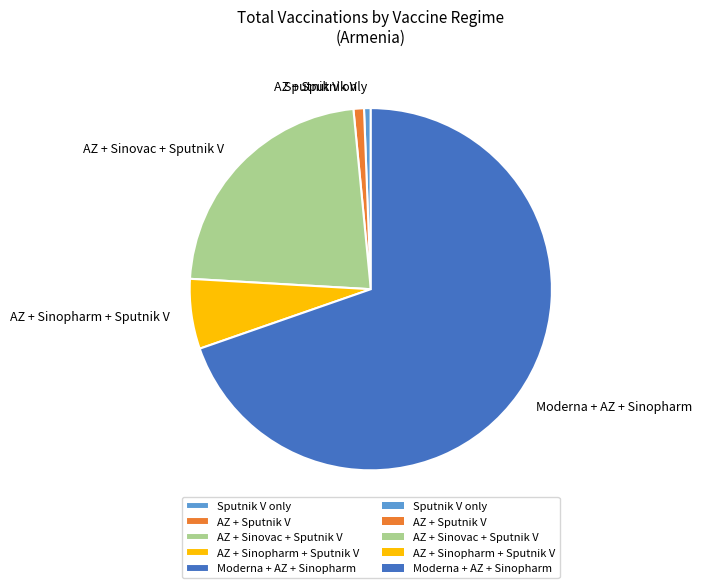

True or false: AZ + Sinopharm + Sputnik V accounts for 6% of the total.

True